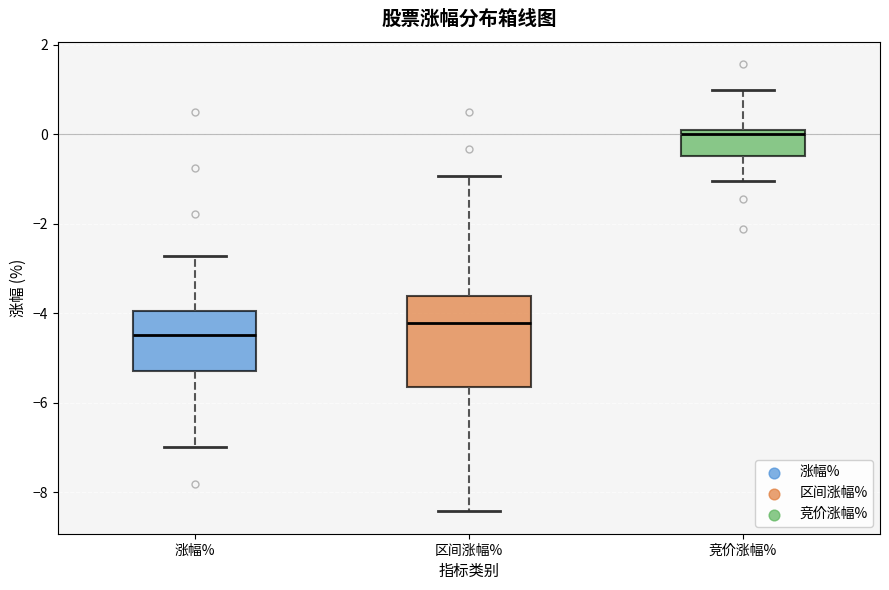

Which box's median line is the lowest?

涨幅%